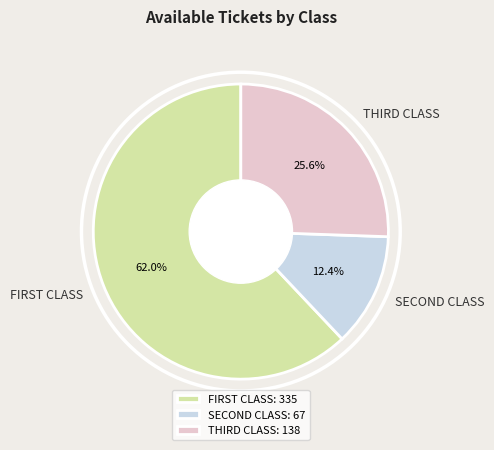

Is there any slice that represents more than half of the pie?

Yes